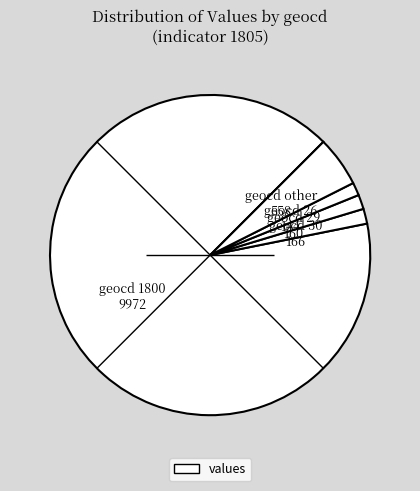

Count the number of slices in the pie.

5